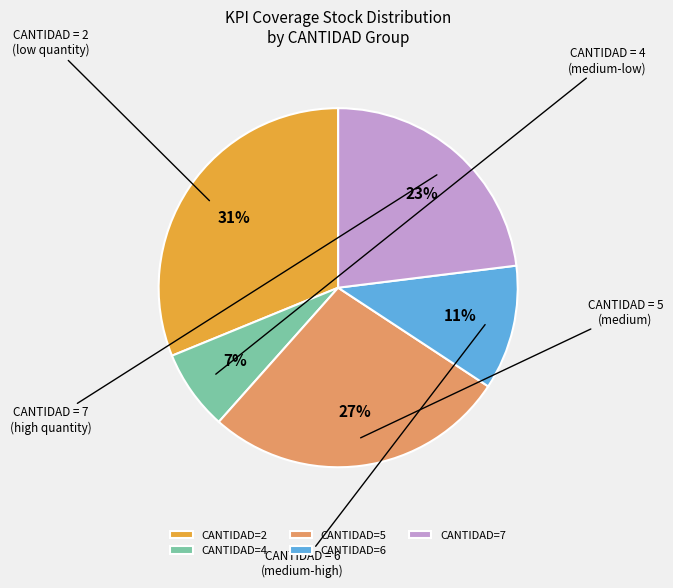

Between CANTIDAD=4 and CANTIDAD=6, which is larger?

CANTIDAD=6